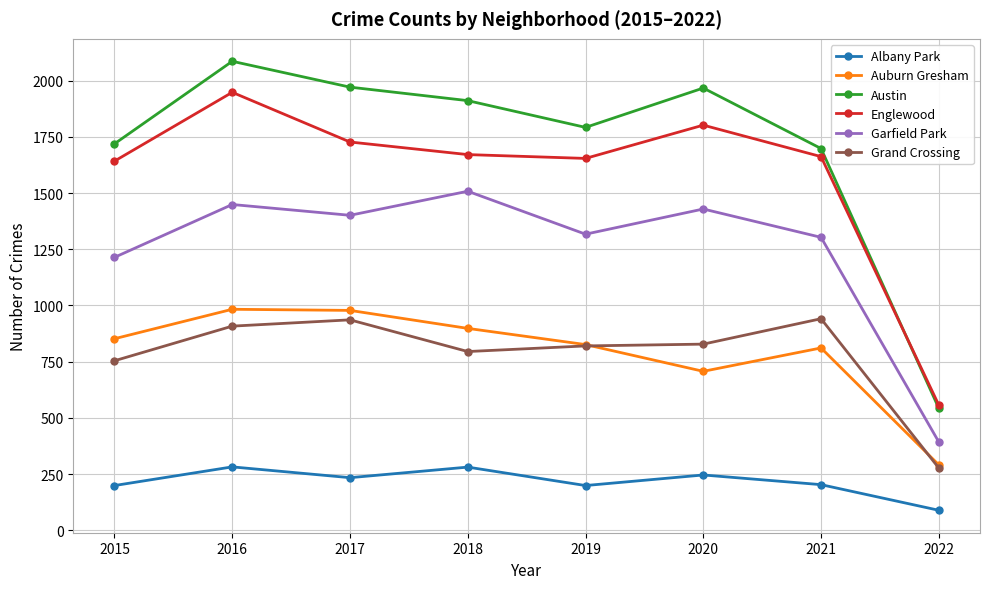

How many interior local peaks does the Austin series have?

2